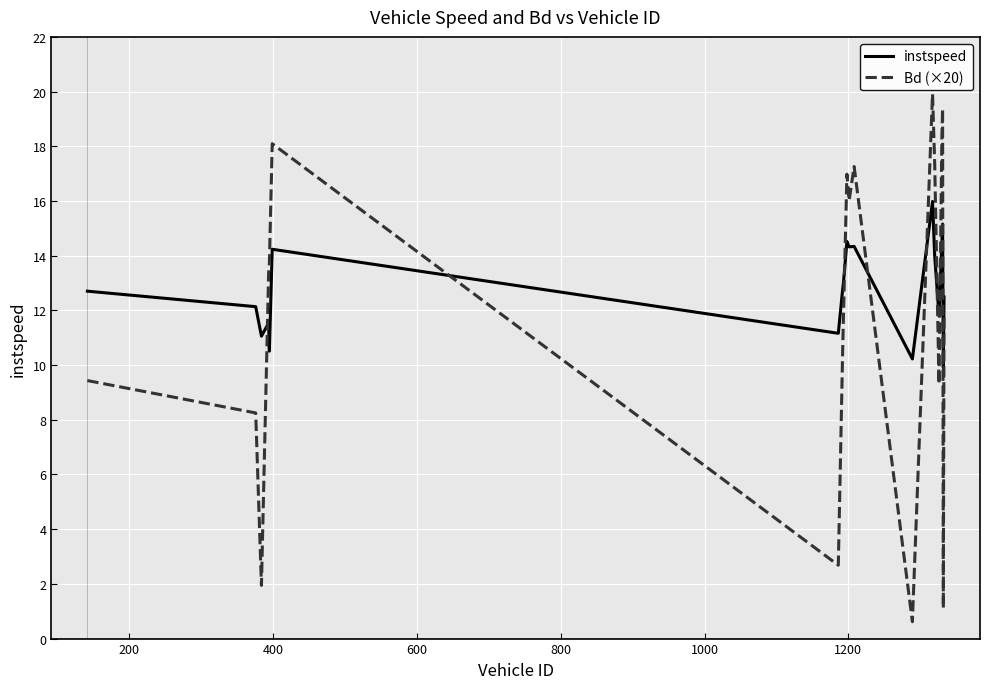

List the series in order of their overall mean, highest first.

instspeed, Bd (×20)